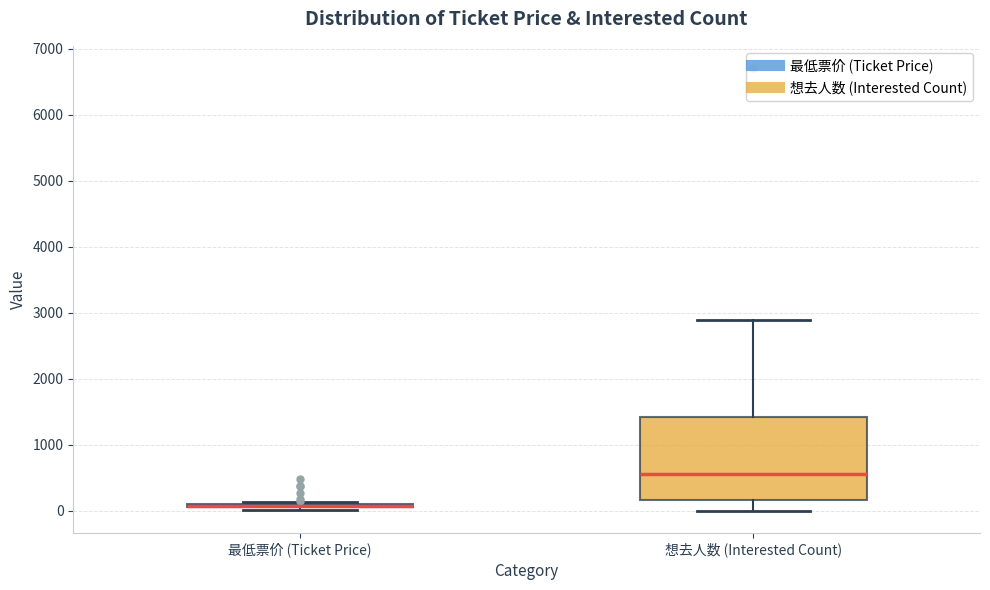

Reading left to right, transcribe this box plot: for each box, give where its median line is, the range the box spans, and where its two whiskers end, as read against the y-axis. The values are not printed on the chart, so give them approximately, as read against the axis.

最低票价 (Ticket Price): box collapsed to a line at 100, whiskers 0 to 100
想去人数 (Interested Count): median 500, box 200 to 1400, whiskers 0 to 2900